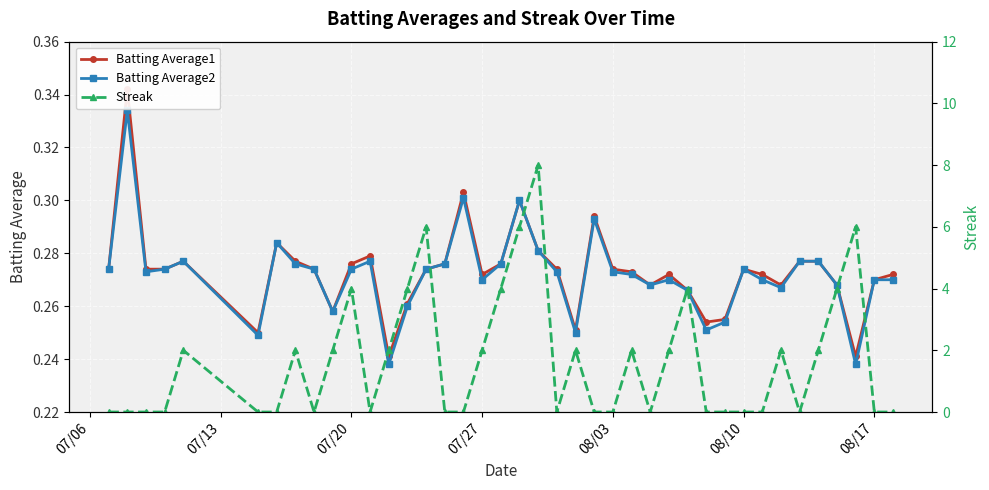

What is the lowest value of the Batting Average1 series?

0.2